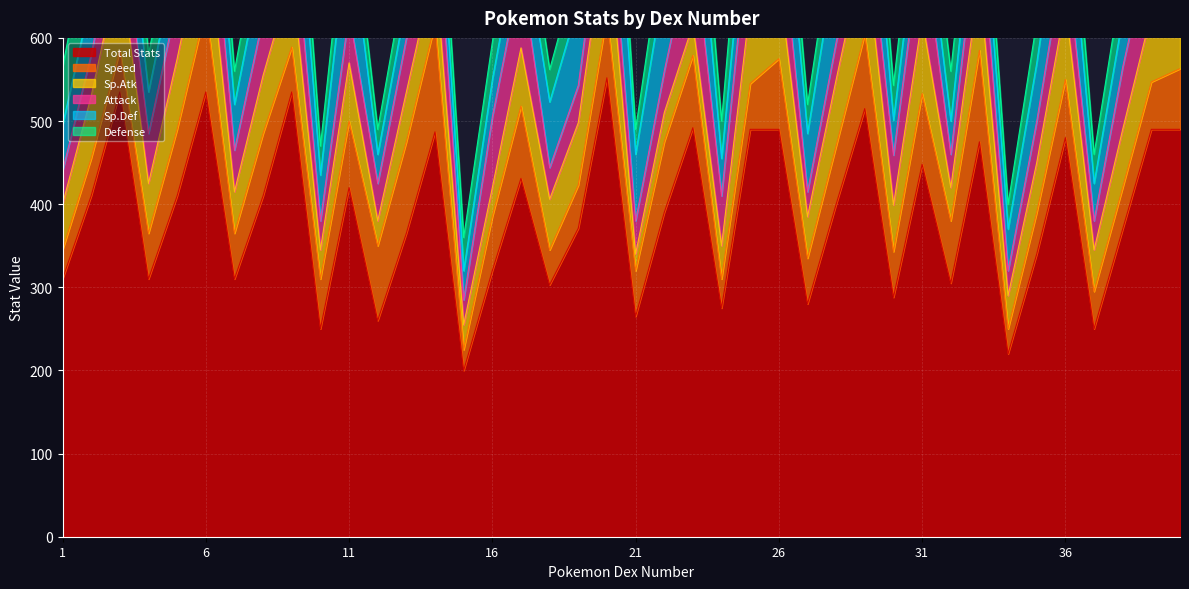

What is the average value of the Speed series?

67